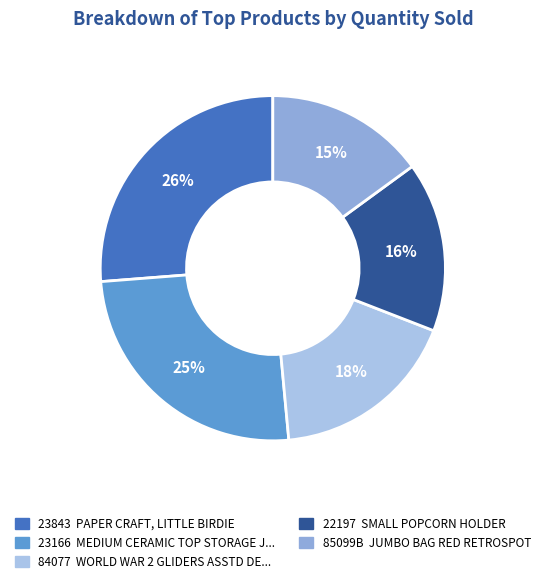

What percentage is the 23843 slice, to the nearest percent?

26%